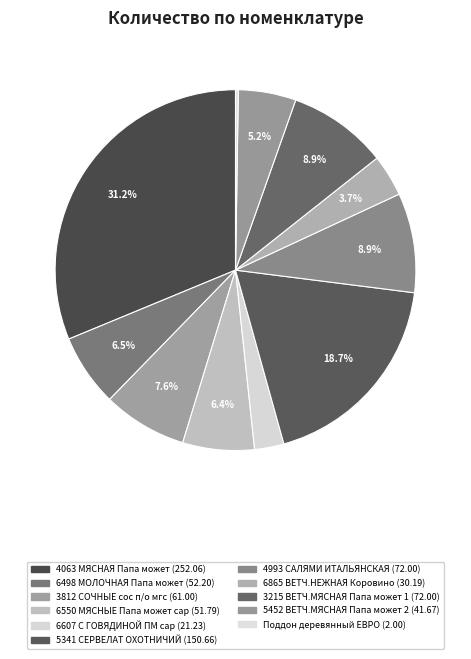

Is there a majority slice in this chart?

No